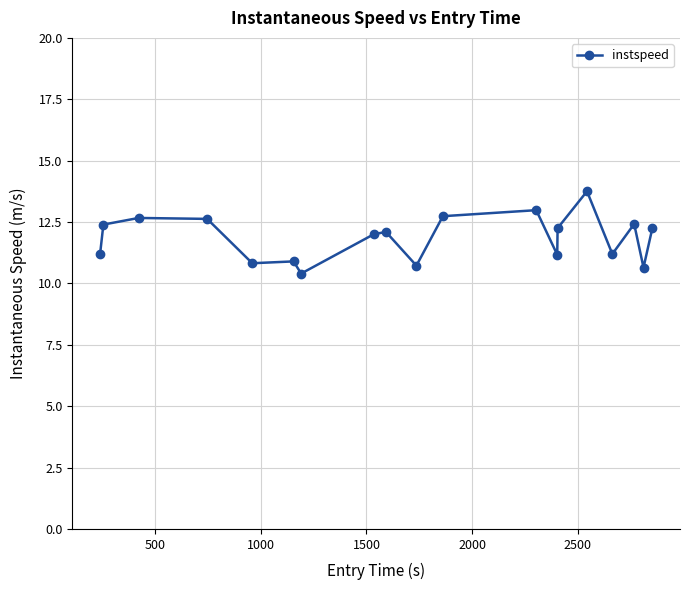

How many lines are shown in the chart?

1